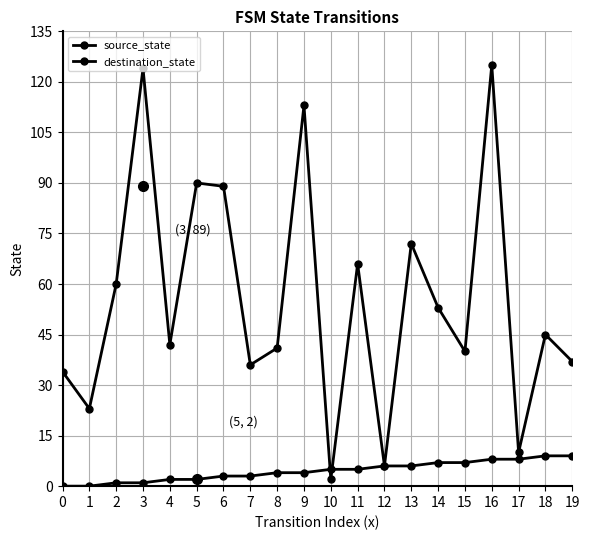

Reading left to right, transcribe all the data shown in this chart.

source_state: 0	0	1	1	2	2	3	3	4	4	5	5	6	6	7	7	8	8	9	9
destination_state: 34	23	60	124	42	90	89	36	41	113	2	66	6	72	53	40	125	10	45	37